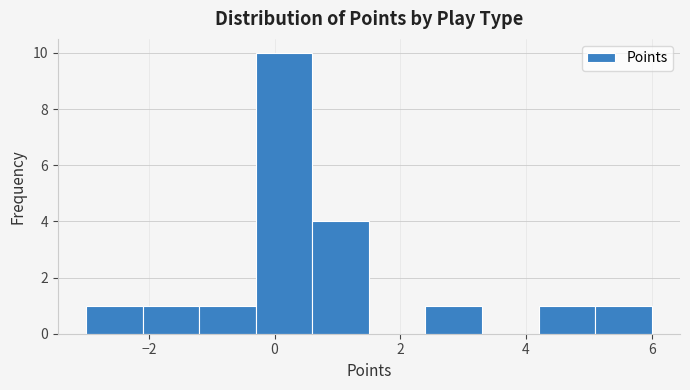

Over which range of the x-axis is the bar tallest?

-0.3 to 0.6